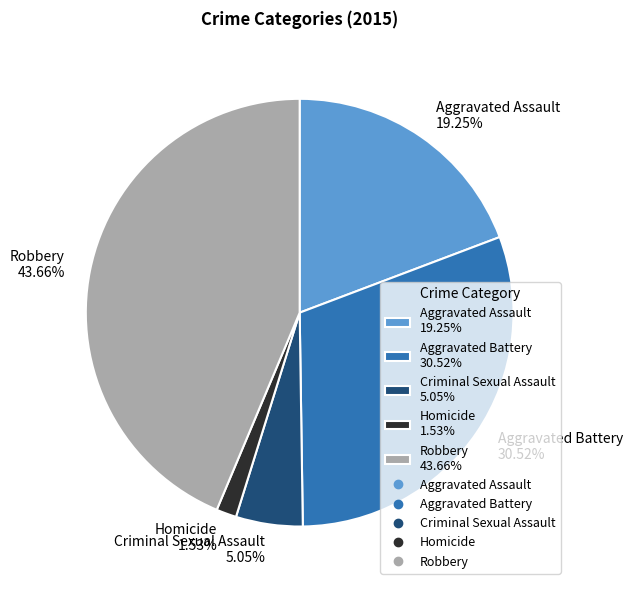

Is it true that Aggravated Assault is 27% of the pie?

False